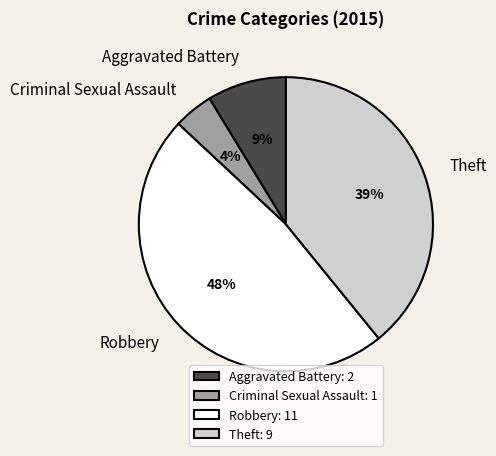

The Aggravated Battery slice represents 9% of the pie. True or false?

True